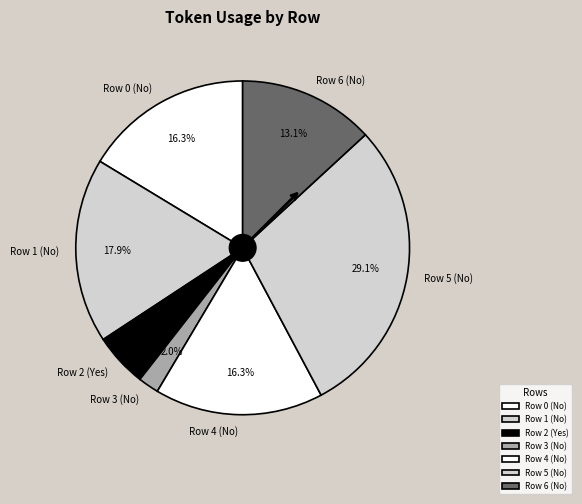

Combined, what portion of the pie is Row 3 (No) and Row 2 (Yes)?

7.2%